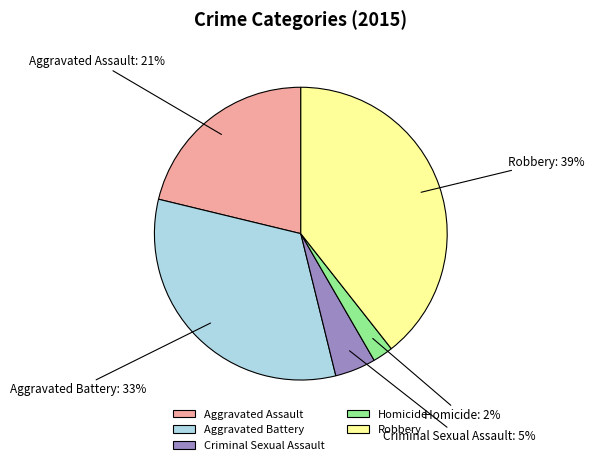

Is the sum of Criminal Sexual Assault and Homicide greater than half?

No